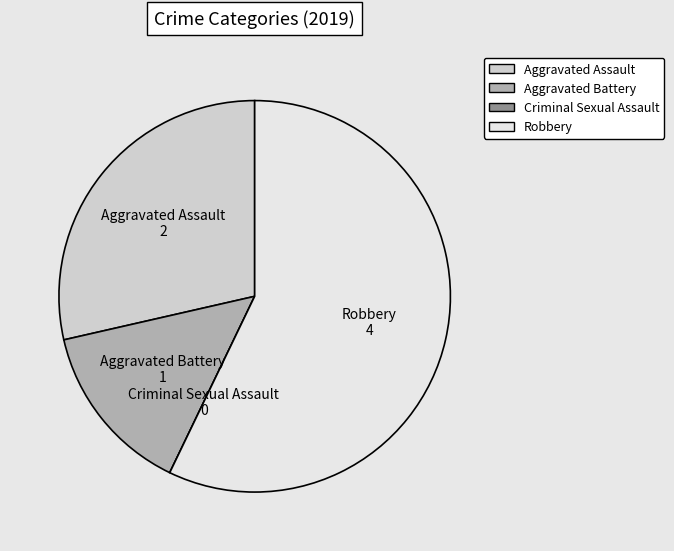

Does Aggravated Assault represent more than half of the total?

No